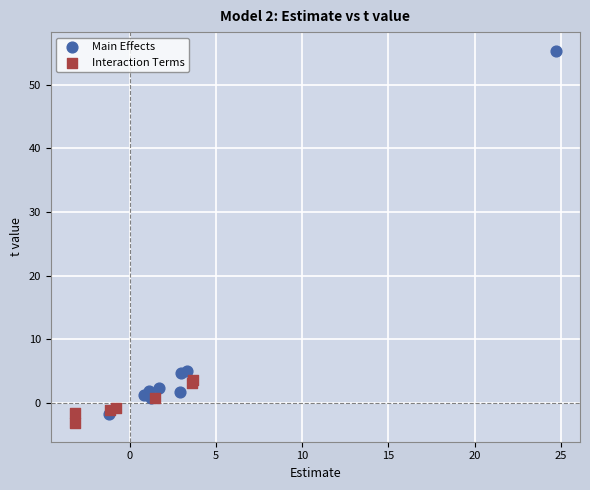

Which series has the largest Y range (max minus min)?

Main Effects